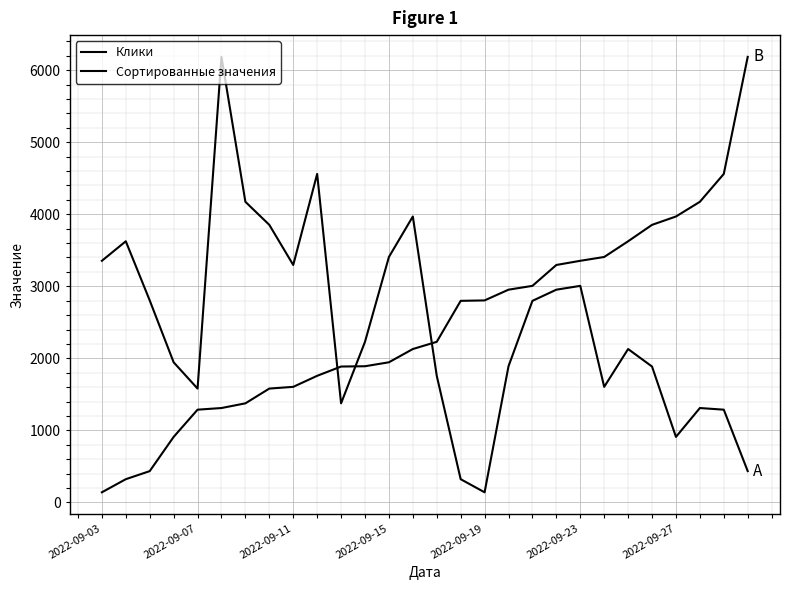

Count the number of categories in the chart.

28